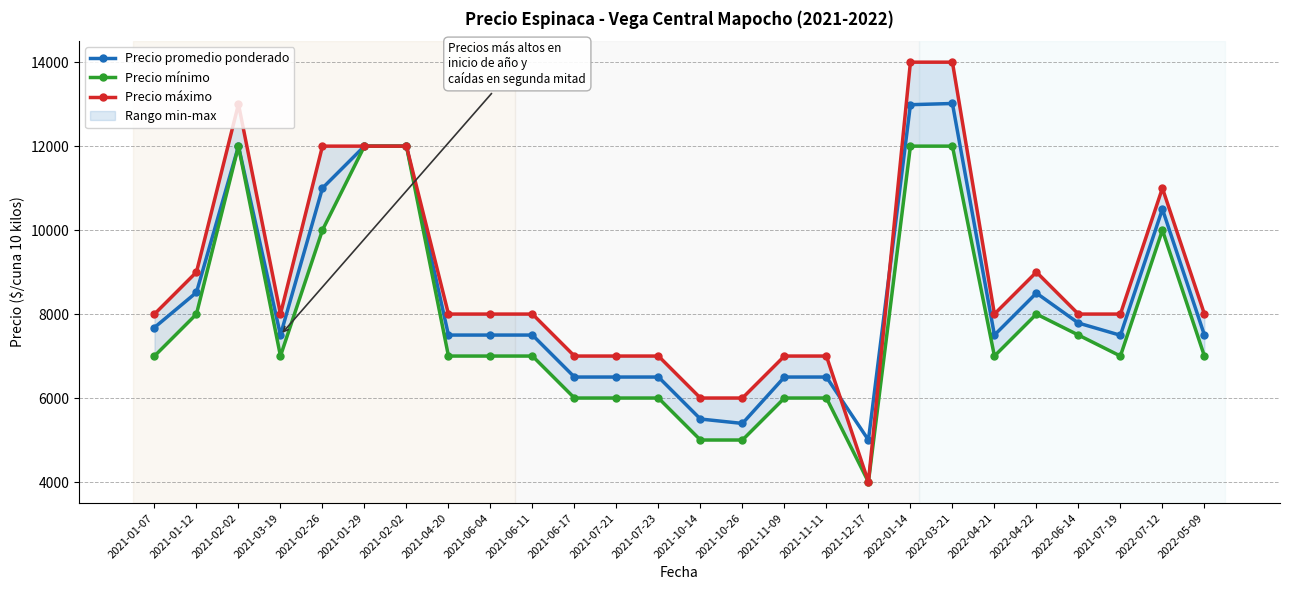

Between 2021-10-14 and 2021-12-17, which series saw the biggest shift?

Precio máximo